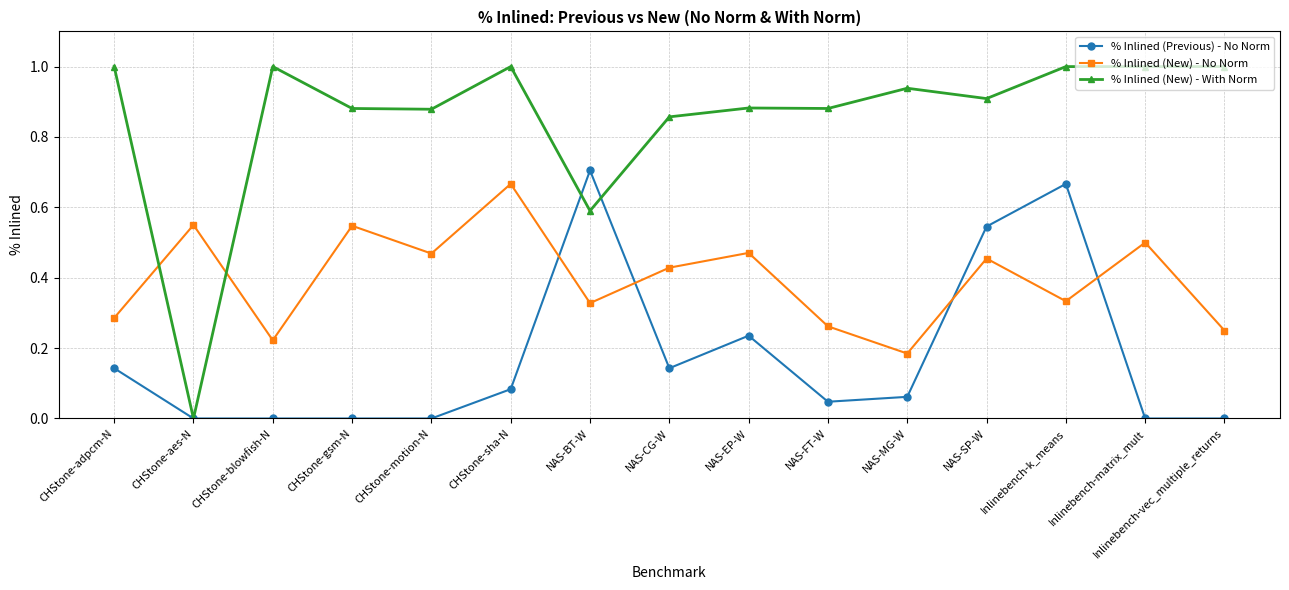

How many data points does each series have?

15